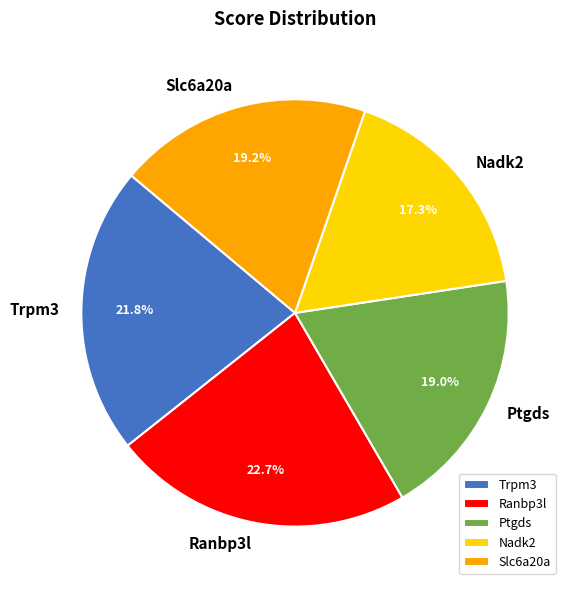

Is it true that Ptgds is 26% of the pie?

False